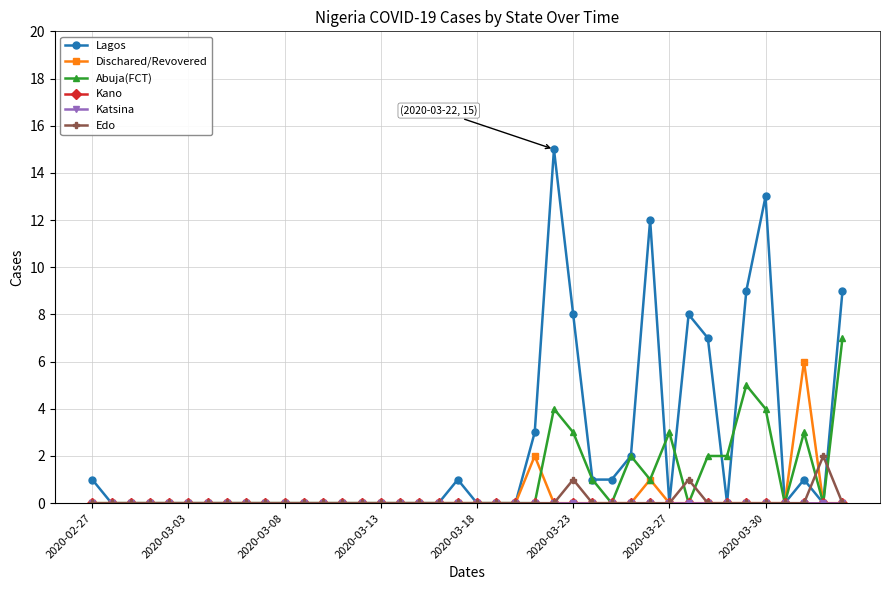

At which category does Abuja(FCT) reach its first local valley?

27